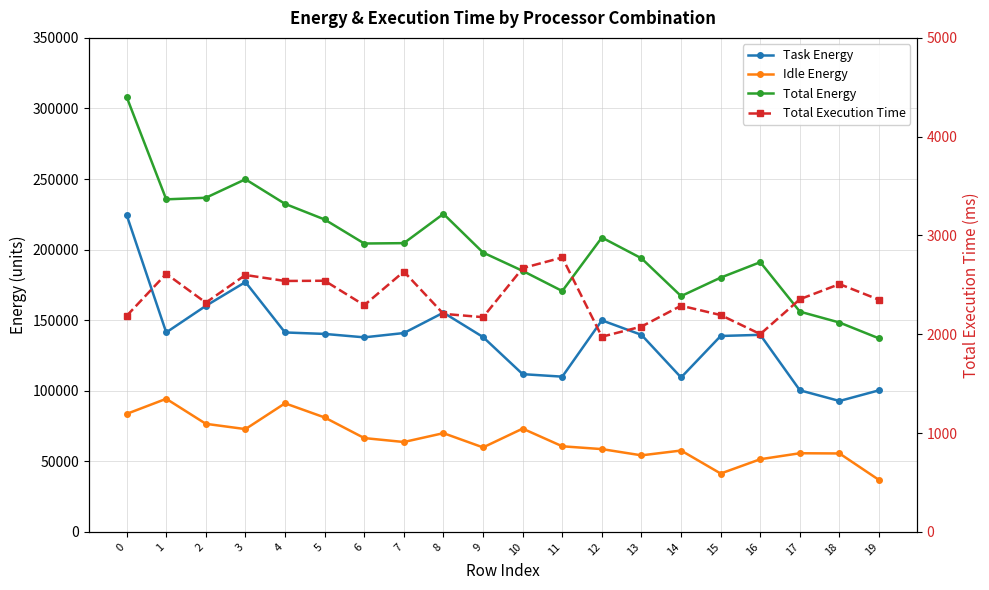

List the series in order of their peak value, lowest first.

Total Execution Time, Idle Energy, Task Energy, Total Energy